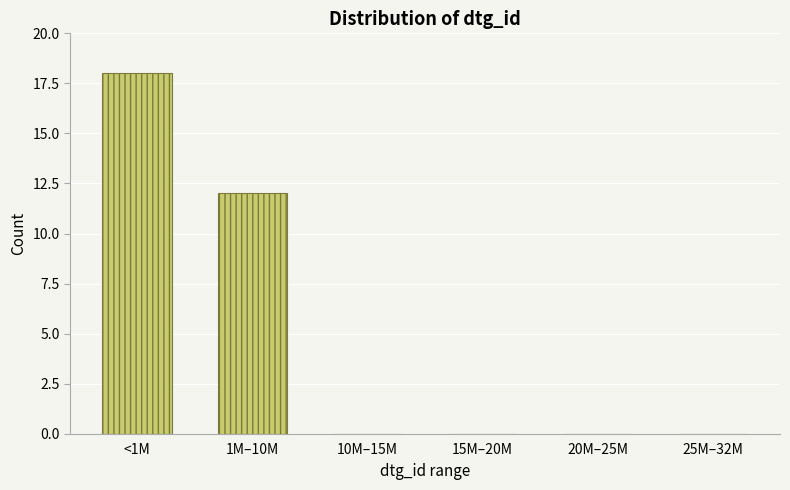

Reading left to right, transcribe all the data shown in this chart.

<1M=18	1M–10M=12	10M–15M=0	15M–20M=0	20M–25M=0	25M–32M=0